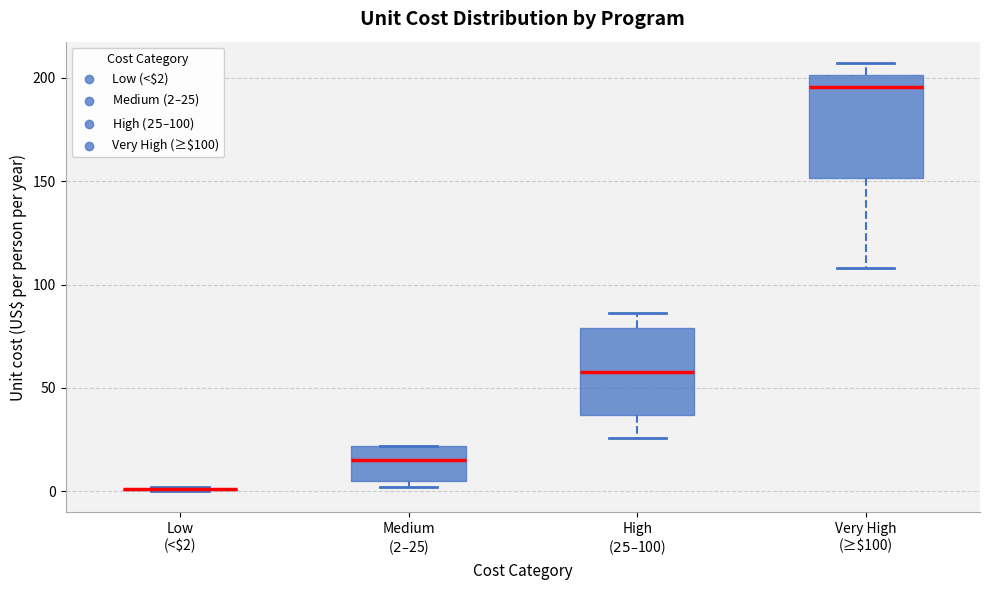

Reading left to right, read every box against the y-axis: the position of its median line, the range the box covers, and the ends of its whiskers. The values are not printed on the chart, so give them approximately, as read against the axis.

Low (<$2): box collapsed to a line at 0, whiskers 0 to 0
Medium ($2–$25): median 15, box 5 to 20, whiskers 0 to 20
High ($25–$100): median 60, box 35 to 80, whiskers 25 to 85
Very High (≥$100): median 195, box 150 to 200, whiskers 110 to 205